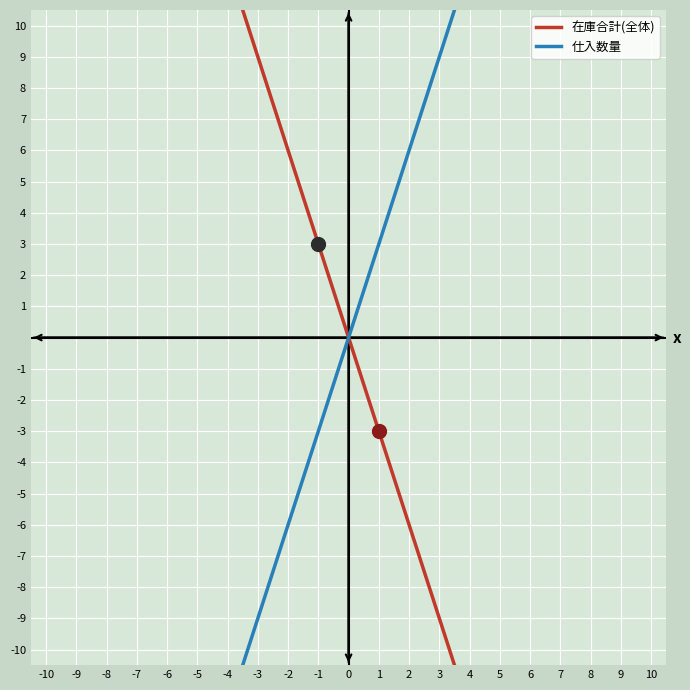

Which series changed the most between -10 and 10?

在庫合計(全体)